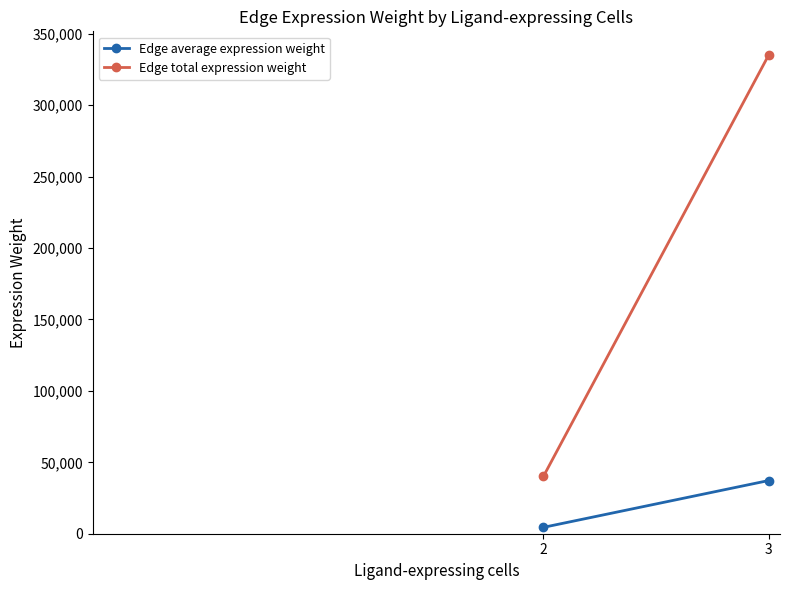

Read the Edge total expression weight value at 3.

335179.0